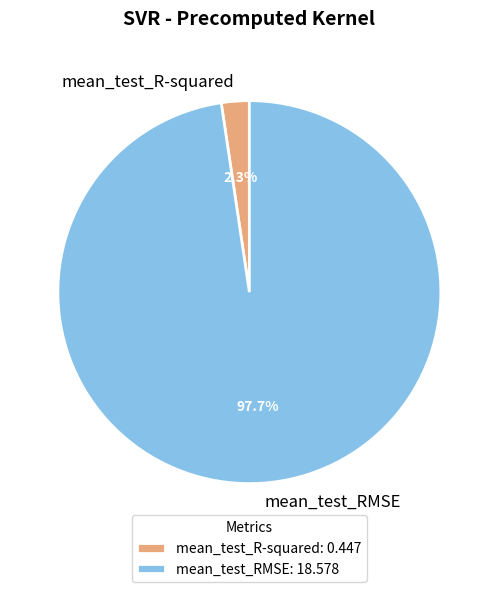

Between mean_test_R-squared and mean_test_RMSE, which is larger?

mean_test_RMSE